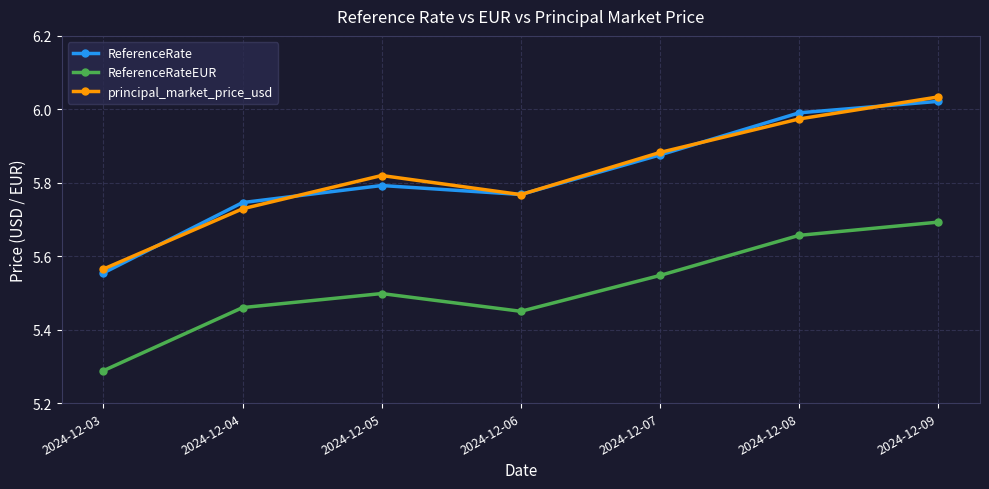

True or false: ReferenceRateEUR has a value of 9.0 at 2024-12-09.

False